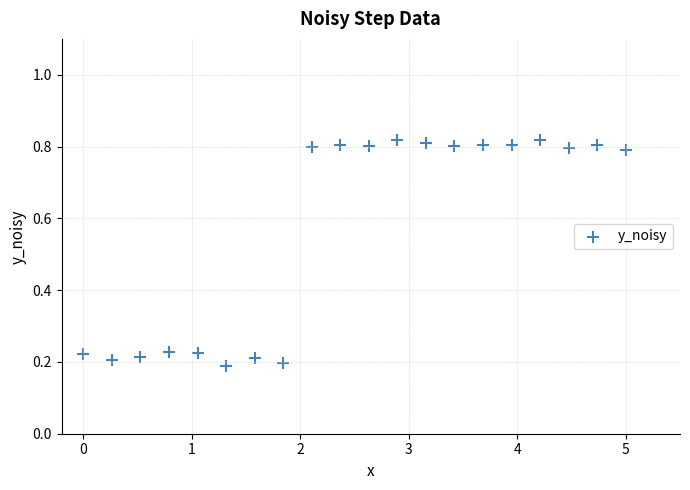

What is the range of X values (max minus min)?

5.0